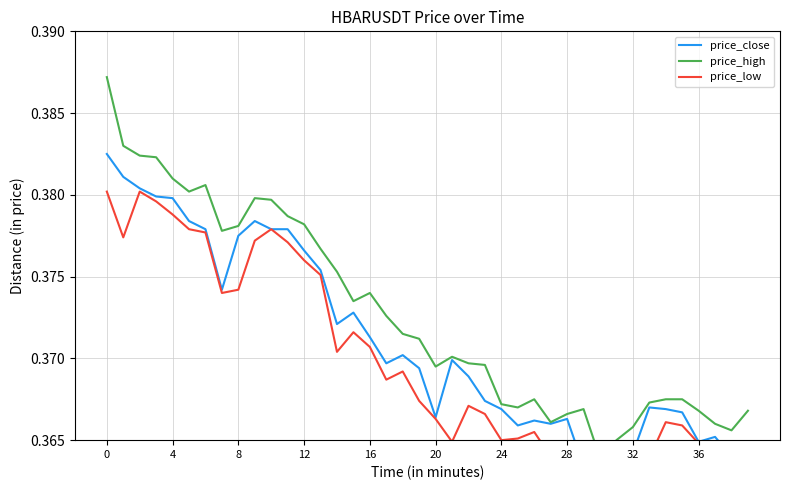

Reading left to right, list all the values displayed in this chart.

price_close: 0.4	0.4	0.4	0.4	0.4	0.4	0.4	0.4	0.4	0.4	0.4	0.4	0.4	0.4	0.4	0.4	0.4	0.4	0.4	0.4	0.4	0.4	0.4	0.4	0.4	0.4	0.4	0.4	0.4	0.4	0.4	0.4	0.4	0.4	0.4	0.4	0.4	0.4	0.4	0.4
price_high: 0.4	0.4	0.4	0.4	0.4	0.4	0.4	0.4	0.4	0.4	0.4	0.4	0.4	0.4	0.4	0.4	0.4	0.4	0.4	0.4	0.4	0.4	0.4	0.4	0.4	0.4	0.4	0.4	0.4	0.4	0.4	0.4	0.4	0.4	0.4	0.4	0.4	0.4	0.4	0.4
price_low: 0.4	0.4	0.4	0.4	0.4	0.4	0.4	0.4	0.4	0.4	0.4	0.4	0.4	0.4	0.4	0.4	0.4	0.4	0.4	0.4	0.4	0.4	0.4	0.4	0.4	0.4	0.4	0.4	0.4	0.4	0.4	0.4	0.4	0.4	0.4	0.4	0.4	0.4	0.4	0.4